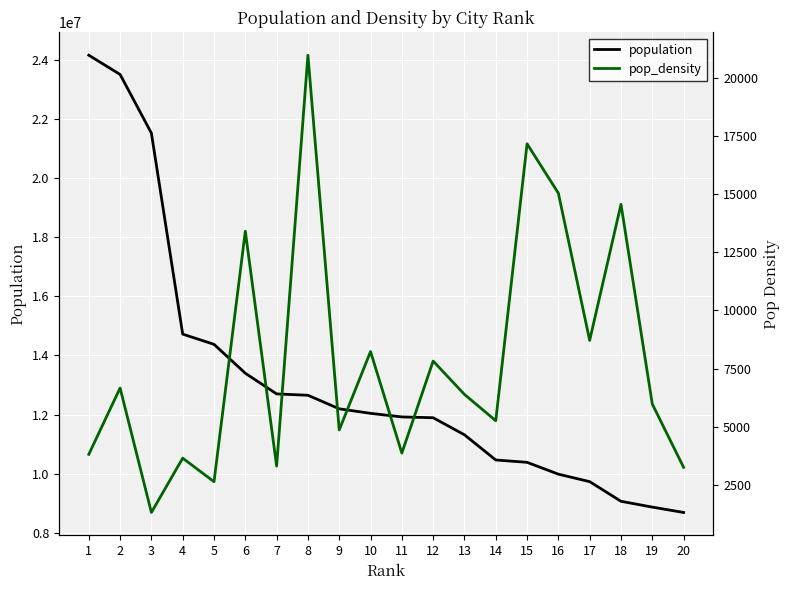

How many data points in pop_density are less than 6388?

10